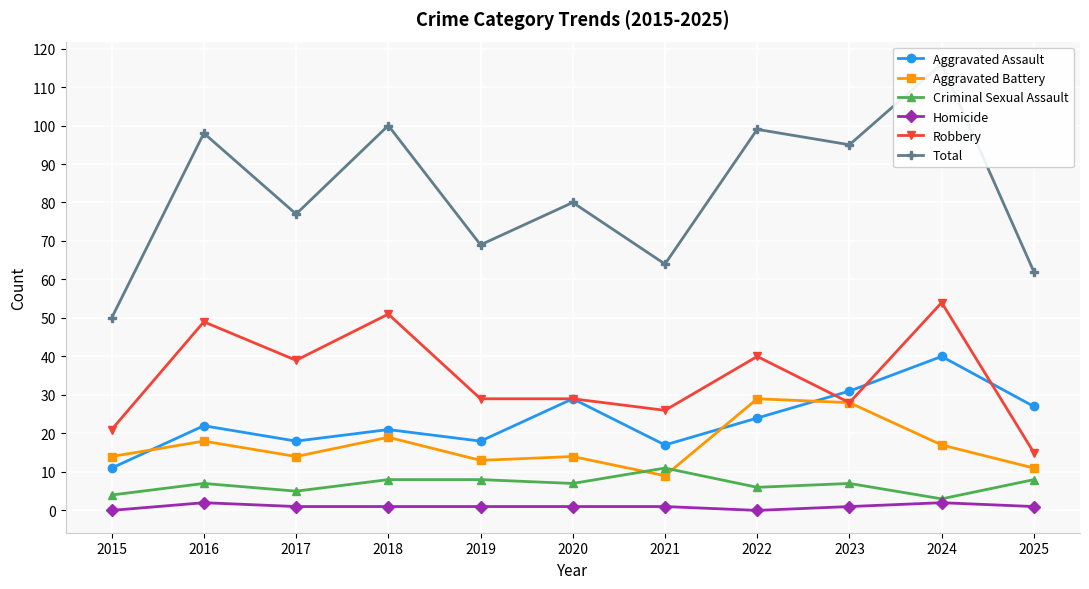

Is the value of Total at 2016 greater than the value of Criminal Sexual Assault at 2016?

Yes